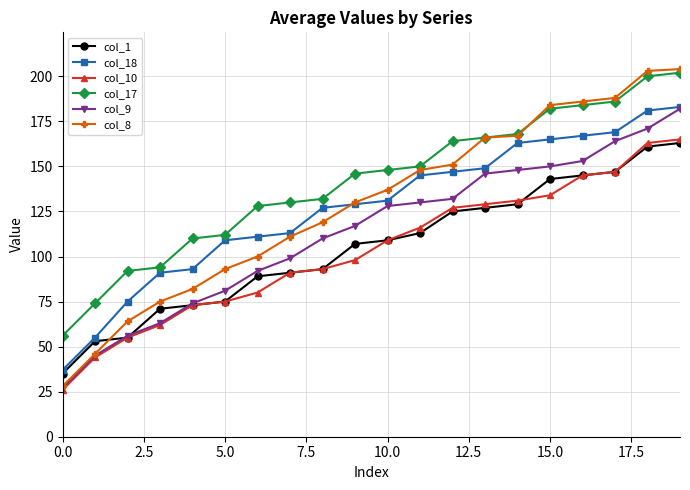

What are all the series names shown in the legend?

col_1, col_18, col_10, col_17, col_9, col_8